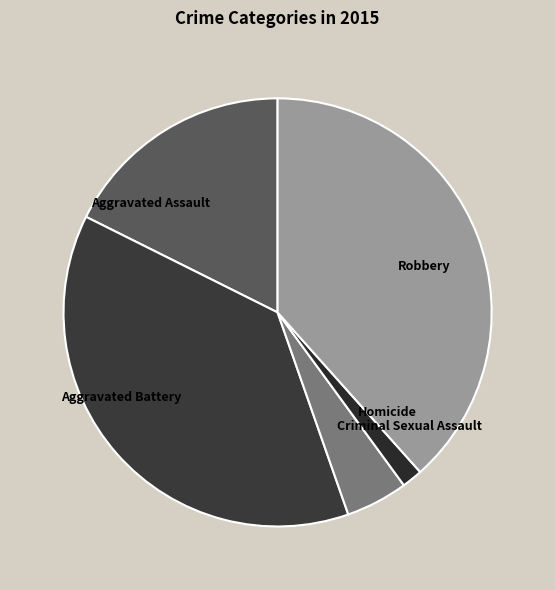

Do Aggravated Assault and Robbery together represent more than half of the pie?

Yes